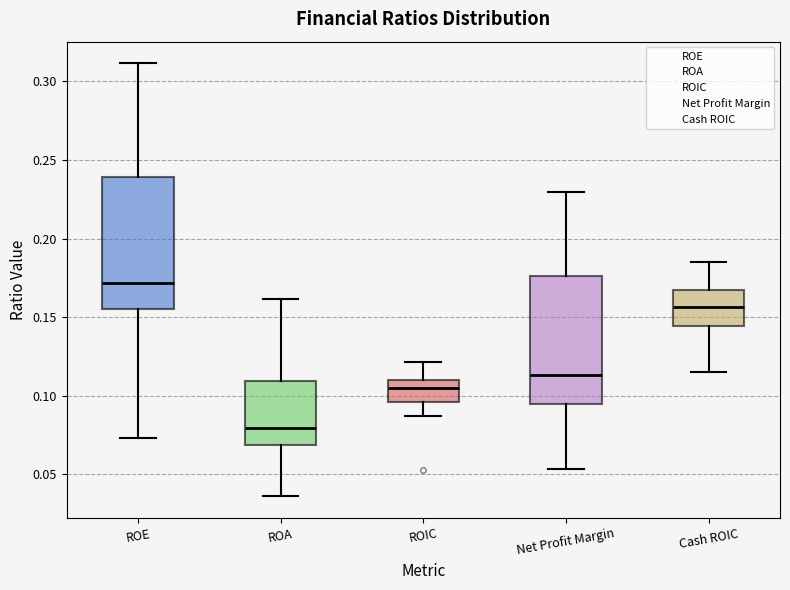

Which box has the lowest median line?

ROA